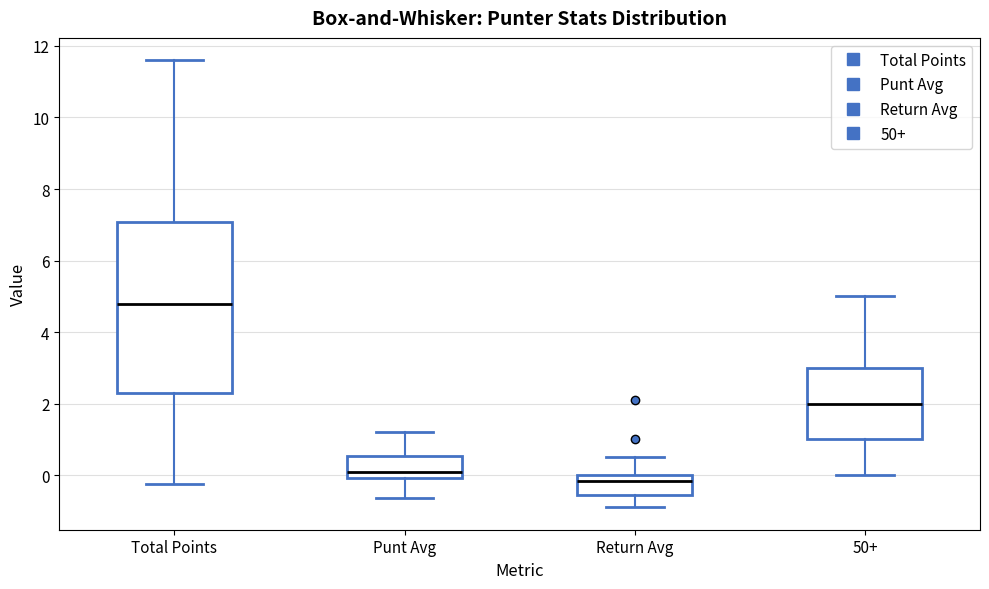

Which box is the tallest, from its lower edge to its upper edge?

Total Points